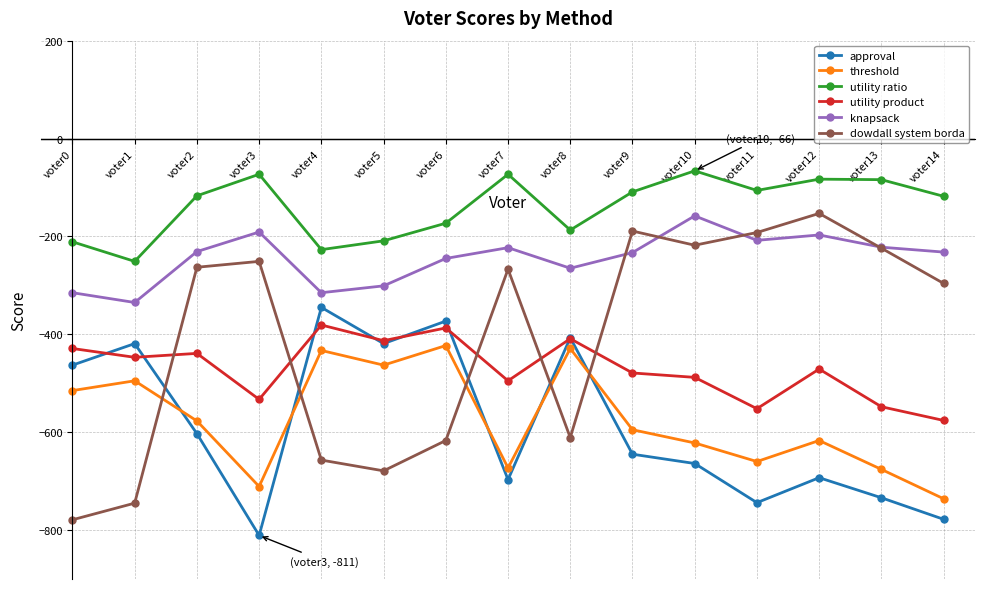

Between which two adjacent categories do approval and threshold first intersect?

voter1 and voter2